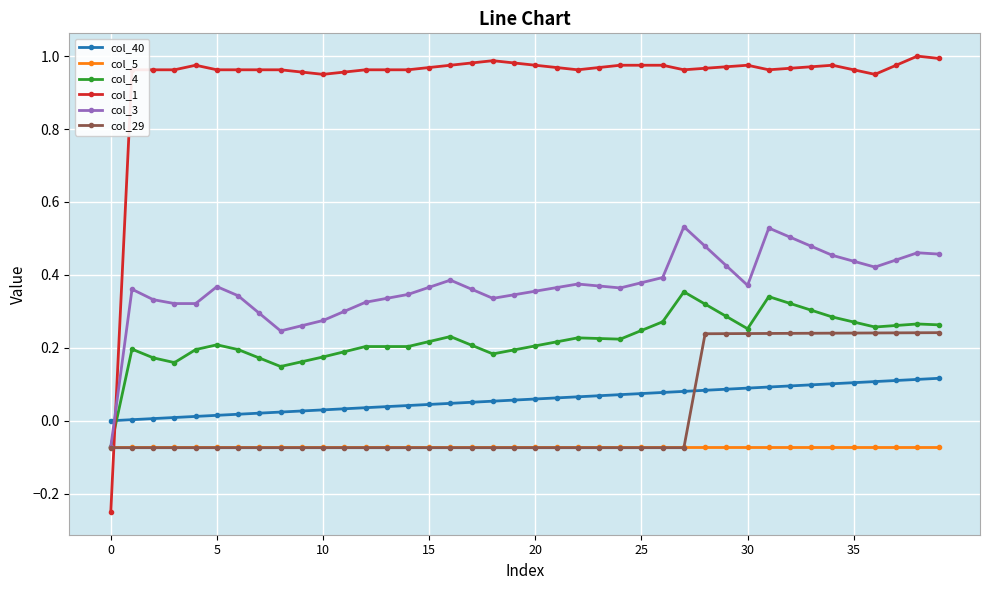

True or false: col_1 and col_5 intersect in this chart.

True